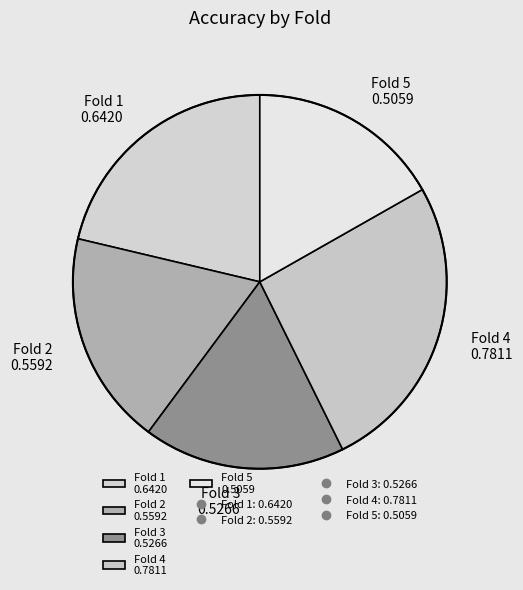

How many slices are in this pie chart?

5